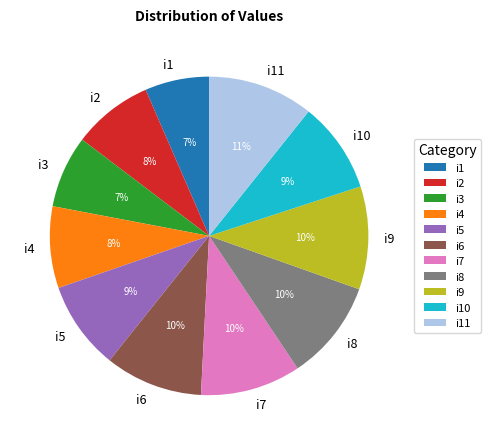

To the nearest percent, what portion does i5 represent?

9%